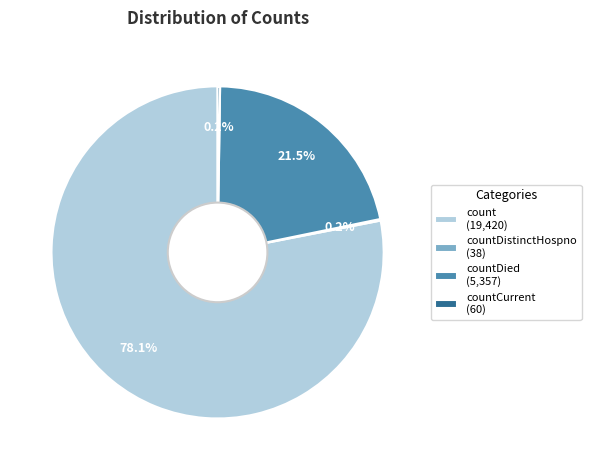

What is the largest slice in the pie chart?

count (19,420)